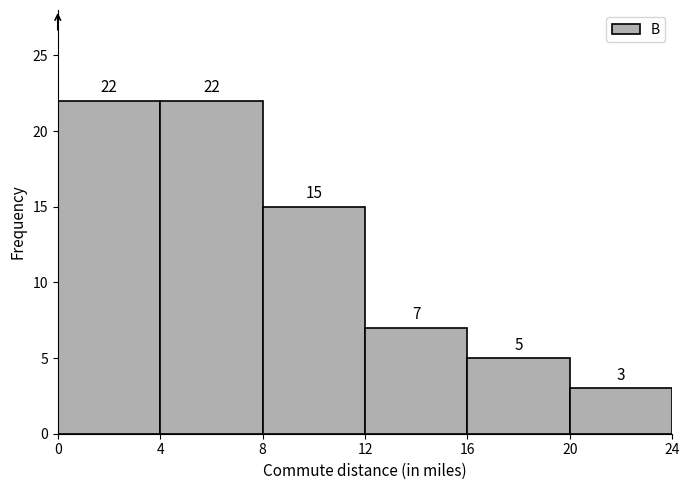

Reading left to right, transcribe this chart: for each bar, give the range it covers on the x-axis and its height.

0 to 4: 22
4 to 8: 22
8 to 12: 15
12 to 16: 7
16 to 20: 5
20 to 24: 3